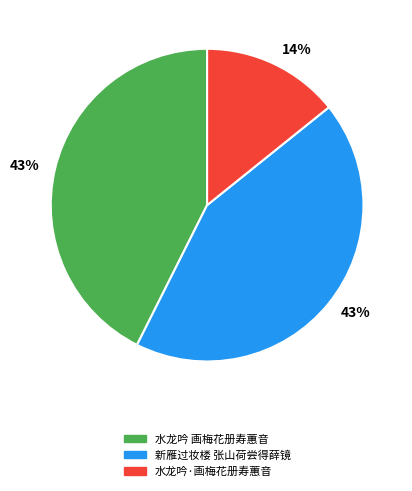

To the nearest percent, what is the difference between the largest and smallest slice percentages?

29%